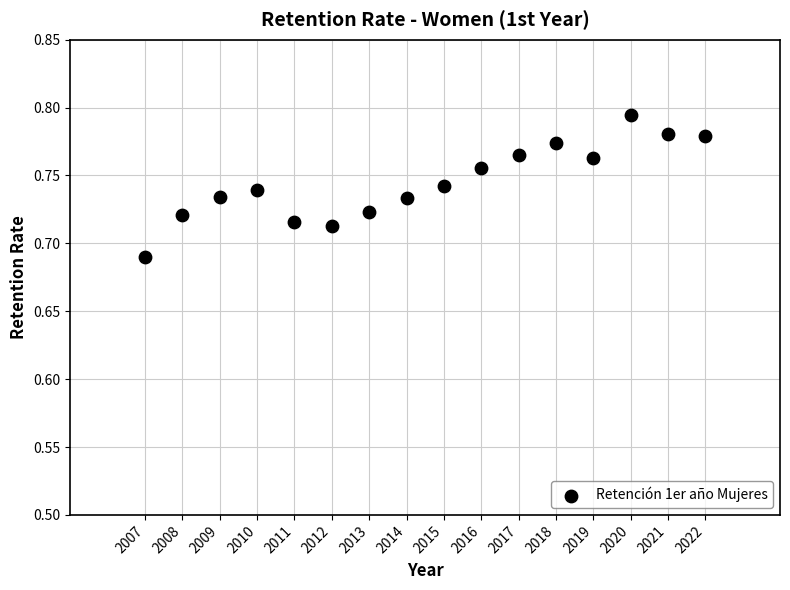

What is the range of X values (max minus min)?

15.0